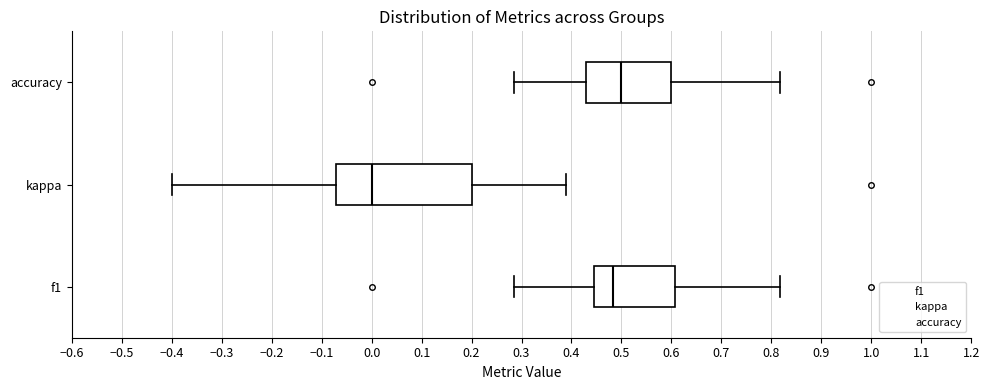

Where does the left whisker of the box for accuracy end on the x-axis? The values are not printed on the chart, so give them approximately, as read against the axis.

0.29